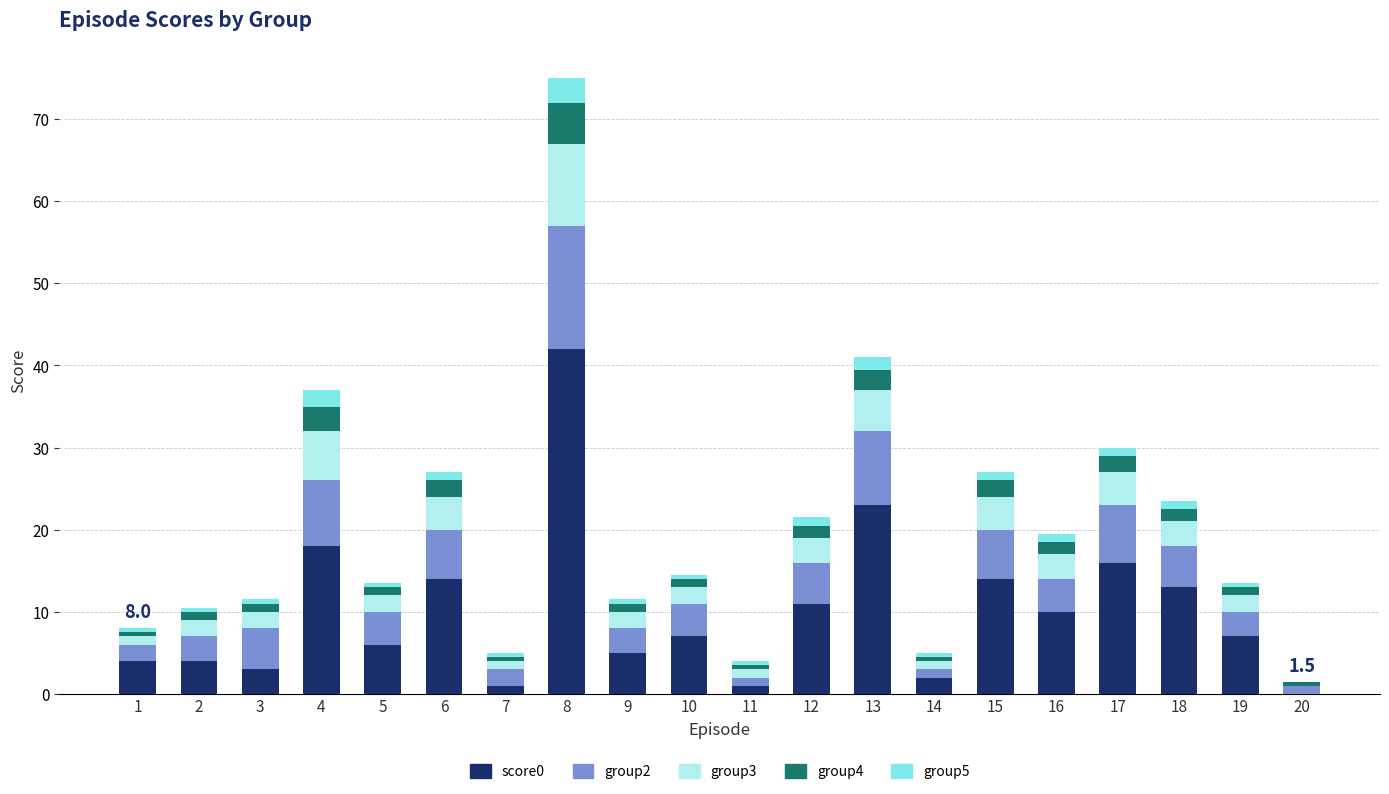

At which category is the sum across all series the highest?

8